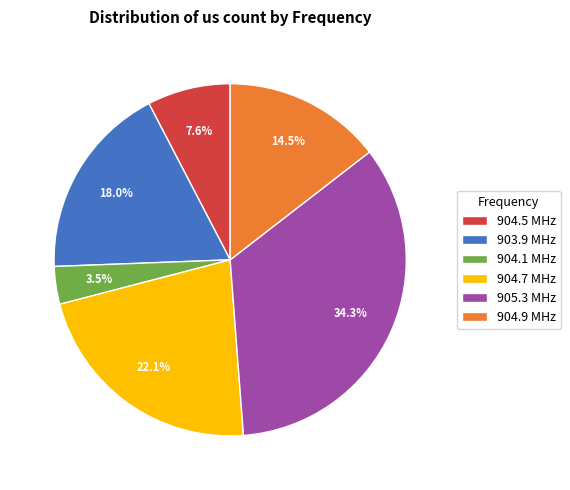

Between 905.3 MHz and 903.9 MHz, which is larger?

905.3 MHz